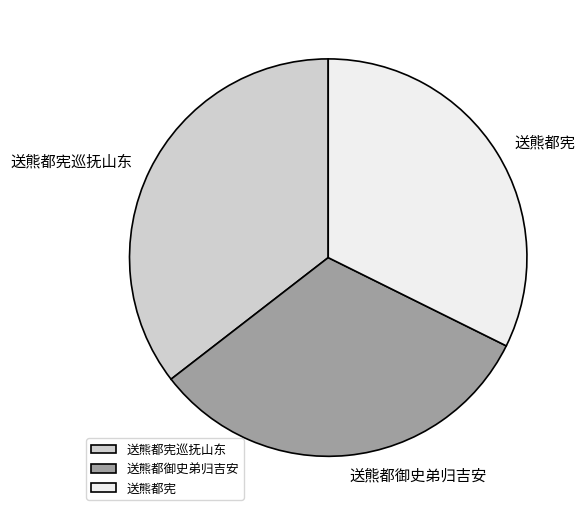

Combined, do 送熊都宪巡抚山东 and 送熊都御史弟归吉安 account for over 50%?

Yes